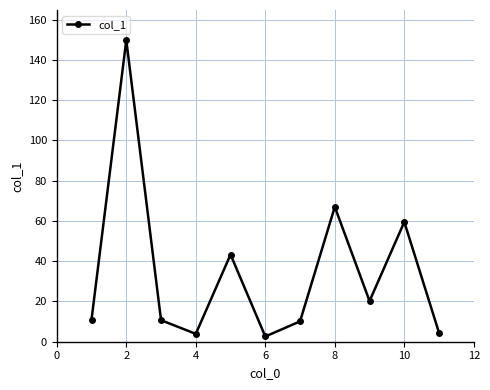

What is the value of the 8th point from the left?

67.0